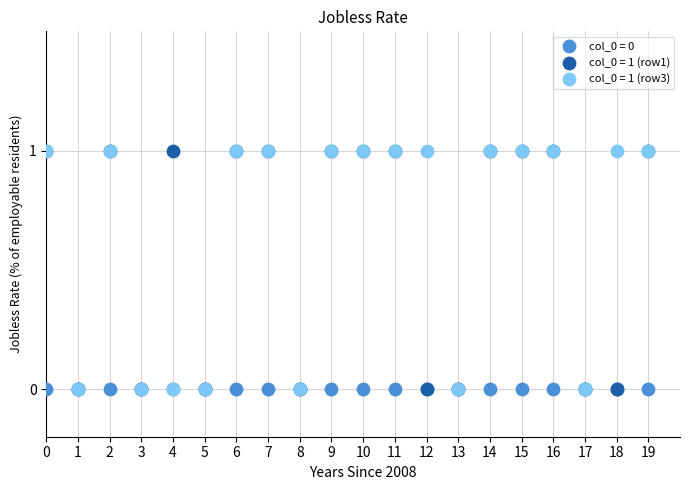

What are all the series names shown in the legend?

col_0 = 0, col_0 = 1 (row1), col_0 = 1 (row3)